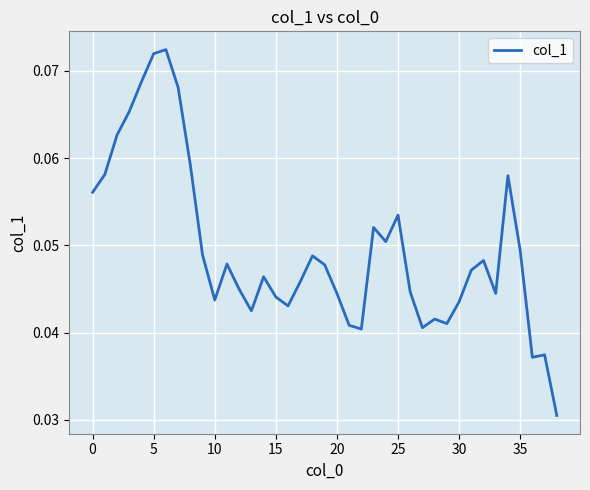

The value at 5 is 0.0. True or false?

False